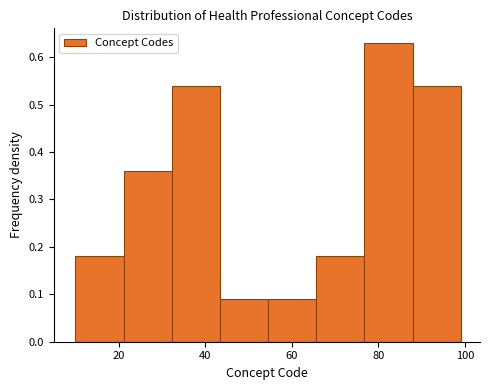

What is the height of the bar covering 66 to 76 on the x-axis? Neither the bar edges nor the heights are printed on the chart, so give them approximately, as read against the axes.

0.18